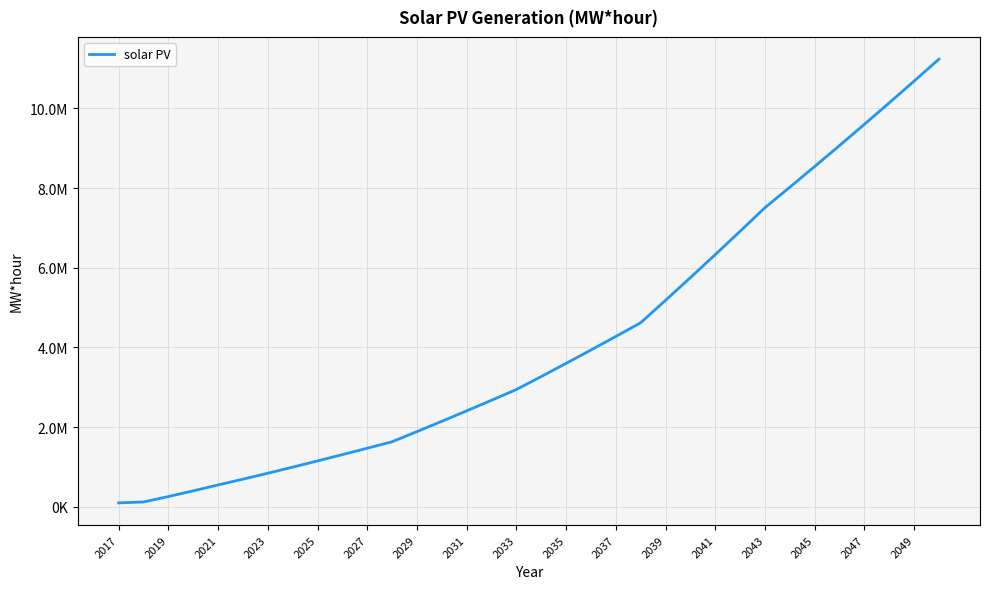

Reading left to right, what are all the values shown in this chart?

95913.4	117945.2	255225.4	397882.1	545915.5	691795.5	839973.8	993413.8	1149199.5	1307330.8	1467807.8	1630630.4	1885373.6	2143840.0	2406029.5	2671942.1	2941577.9	3267893.1	3598715.6	3934045.5	4273882.7	4618227.3	5180895.5	5751124.2	6328913.7	6914263.8	7507174.6	8020853.9	8540897.3	9067304.7	9600076.0	10139211.3	10684710.7	11236573.9